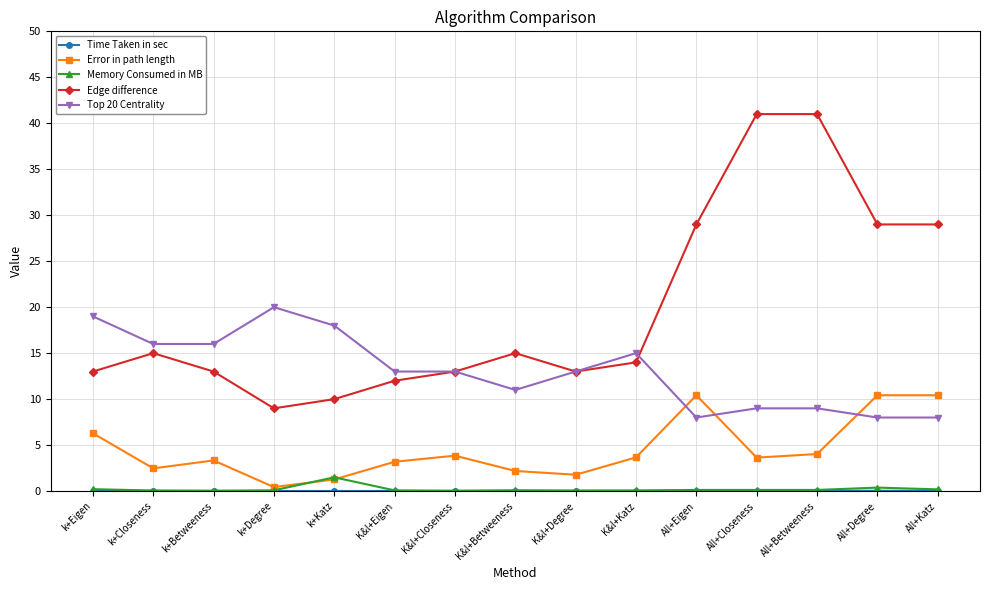

True or false: Edge difference has a value of 19.9 at K&l+Degree.

False